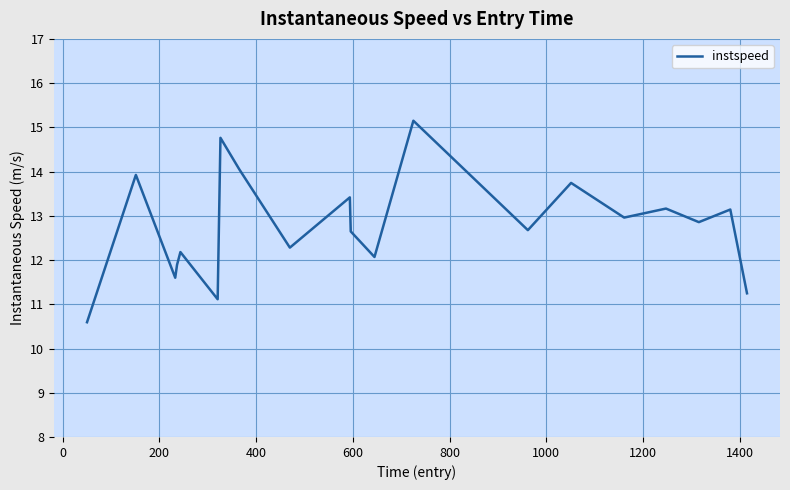

What is the maximum value shown in the chart?

15.1